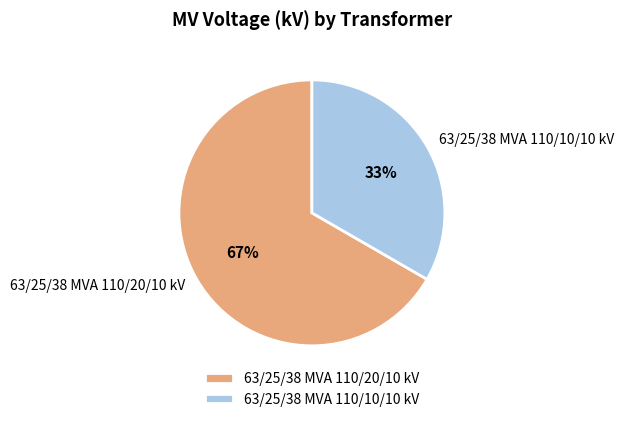

Which has a higher value, 63/25/38 MVA 110/10/10 kV or 63/25/38 MVA 110/20/10 kV?

63/25/38 MVA 110/20/10 kV